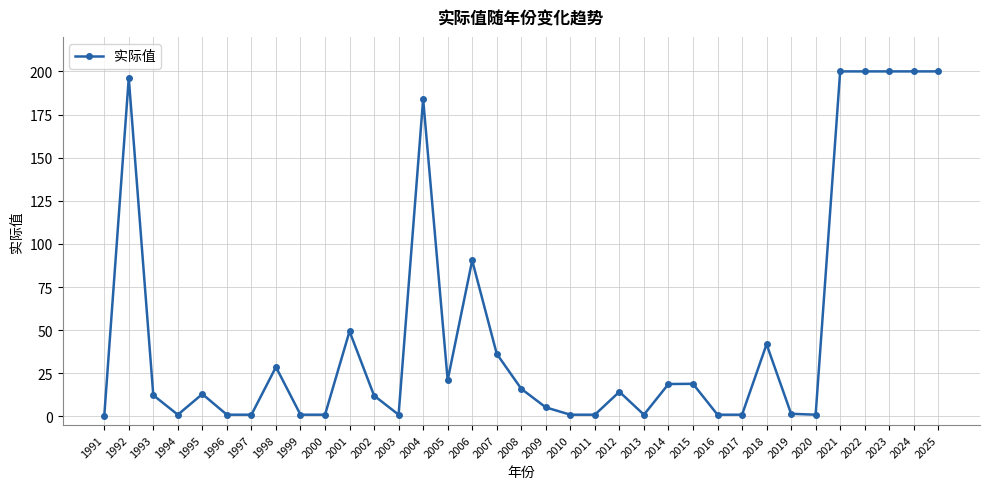

What is the value of the 28th point from the left?

41.9